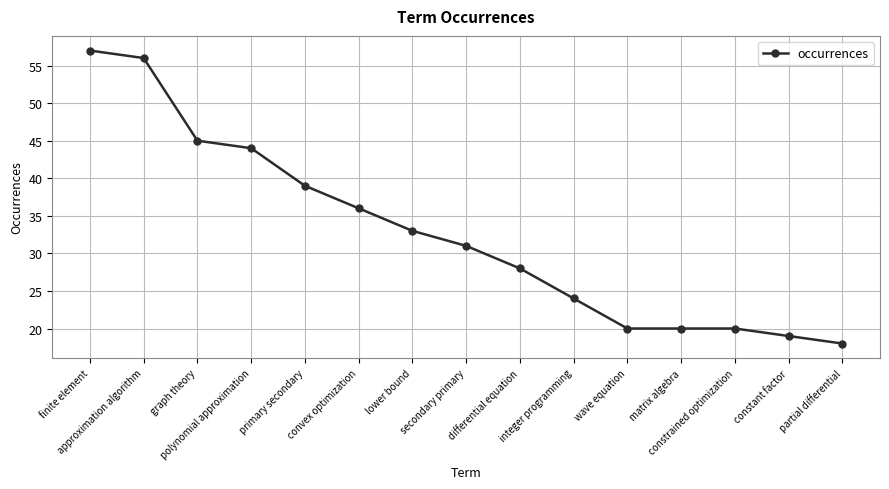

True or false: the data shows 38 at integer programming.

False